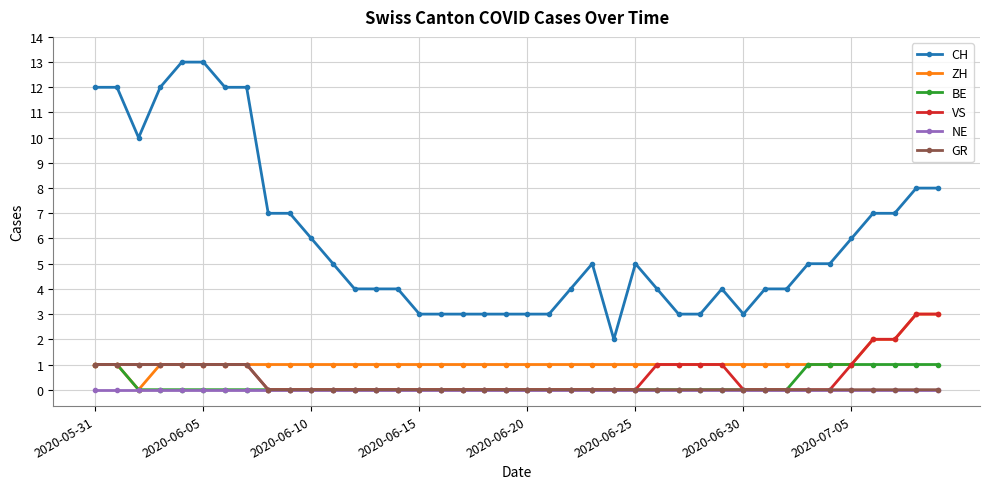

What is the greatest value displayed?

13